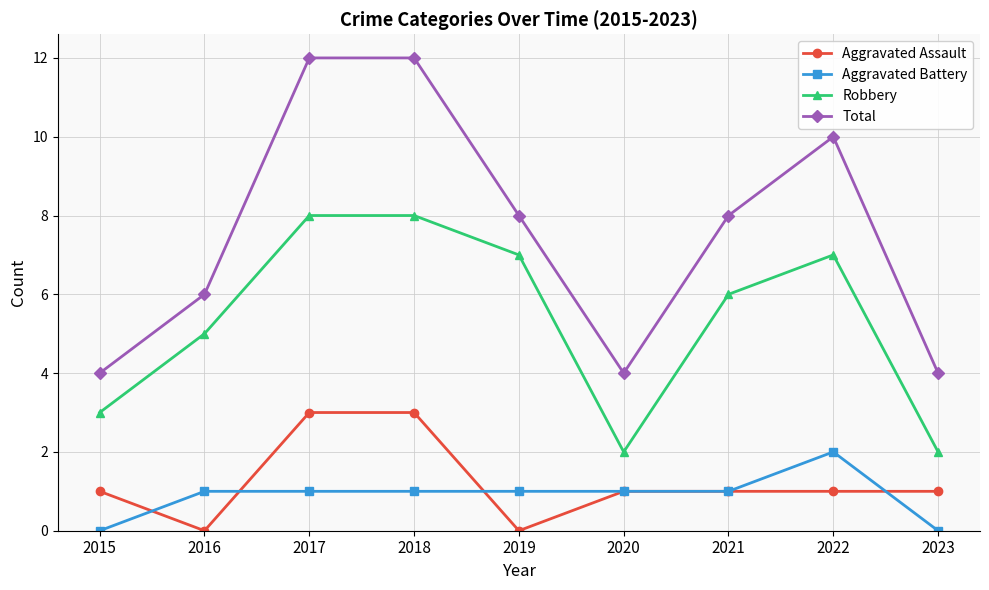

At which label does Robbery first exceed 6?

2017